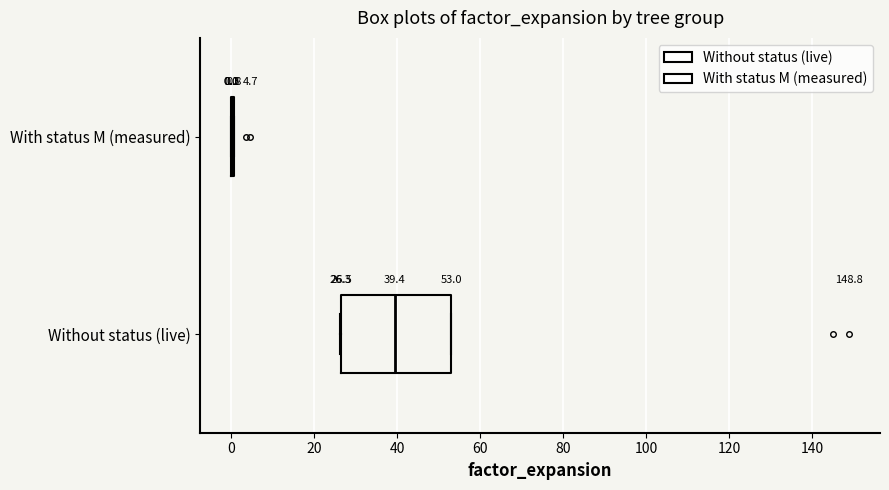

Which box is the widest, from its left edge to its right edge?

Without status (live)